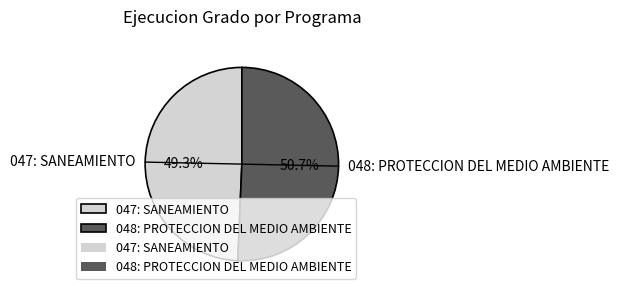

Is it true that 047: SANEAMIENTO is 49% of the pie?

True